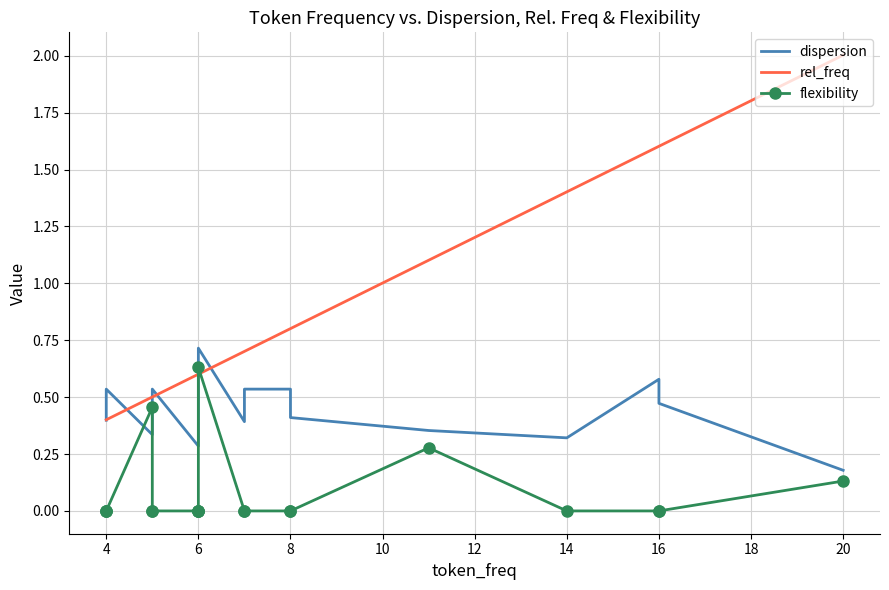

True or false: rel_freq has more than 0 interior local peaks.

False